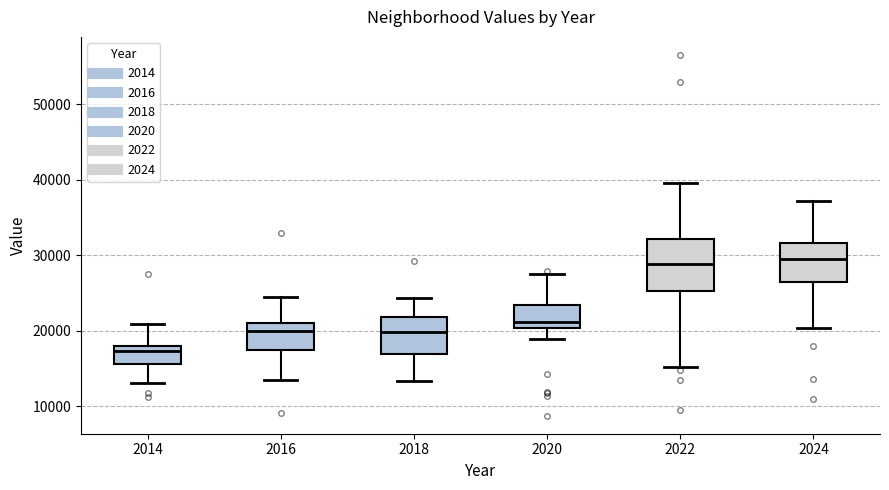

Which box's median line is the lowest?

2014